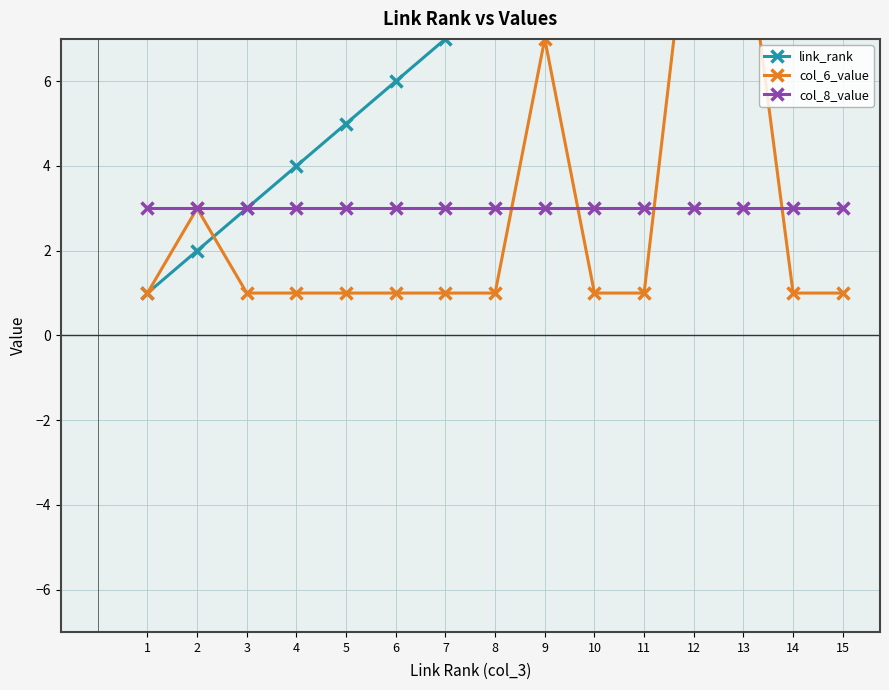

What is the minimum value shown in the chart?

1